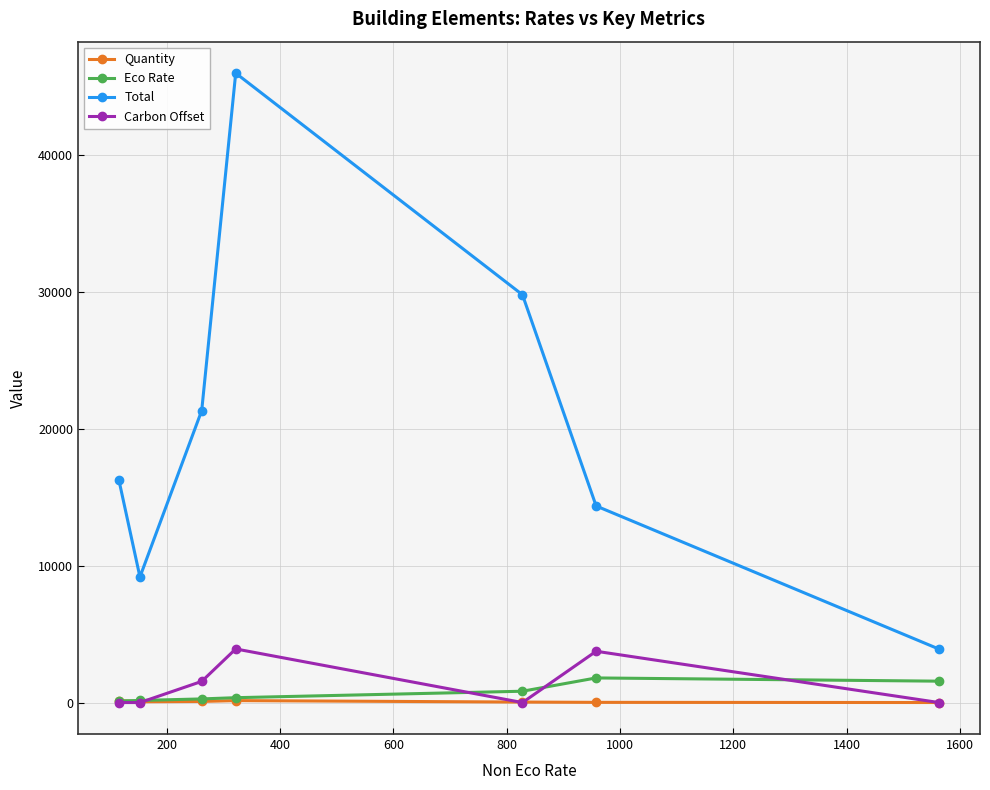

How many lines are shown in the chart?

4